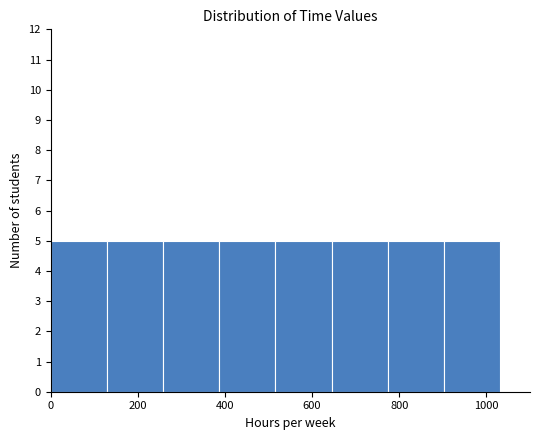

Reading left to right, list every bar in this chart as the range it spans on the x-axis followed by its height. Neither the bar edges nor the heights are printed on the chart, so give them approximately, as read against the axes.

0 to 120: 5
120 to 260: 5
260 to 380: 5
380 to 520: 5
520 to 640: 5
640 to 780: 5
780 to 900: 5
900 to 1040: 5